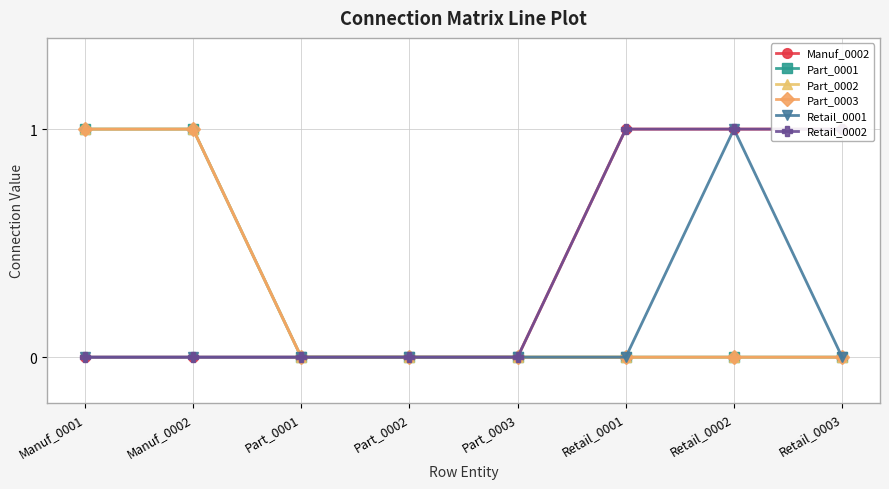

At which label is Retail_0001 closest to 0?

Manuf_0001